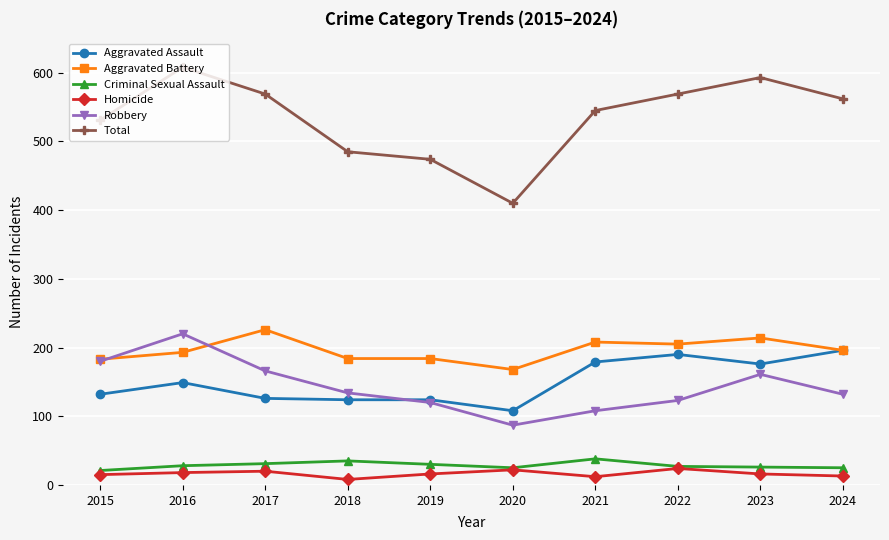

True or false: Aggravated Assault has more than 1 interior local peaks.

True